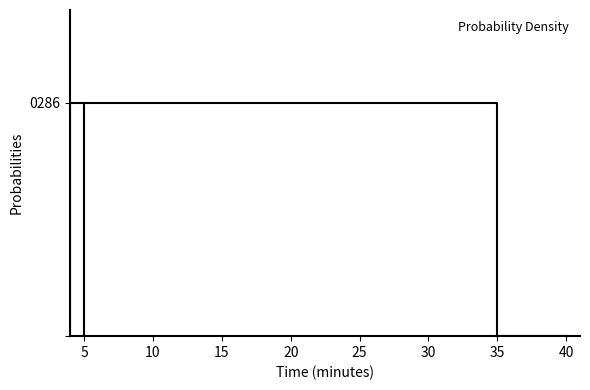

Which has a higher value, 5 or 35?

5